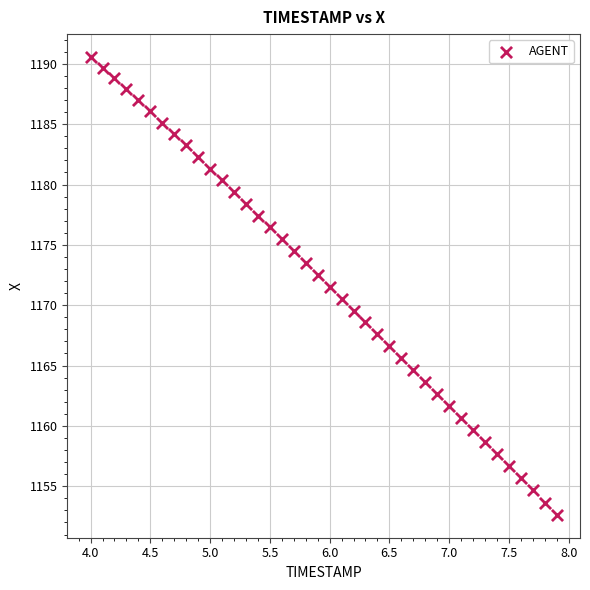

What is the range of X values (max minus min)?

3.9